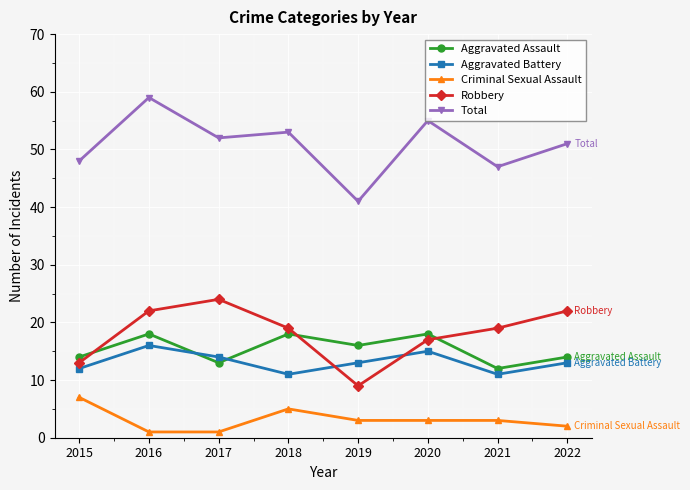

How many interior local peaks does the Total series have?

3